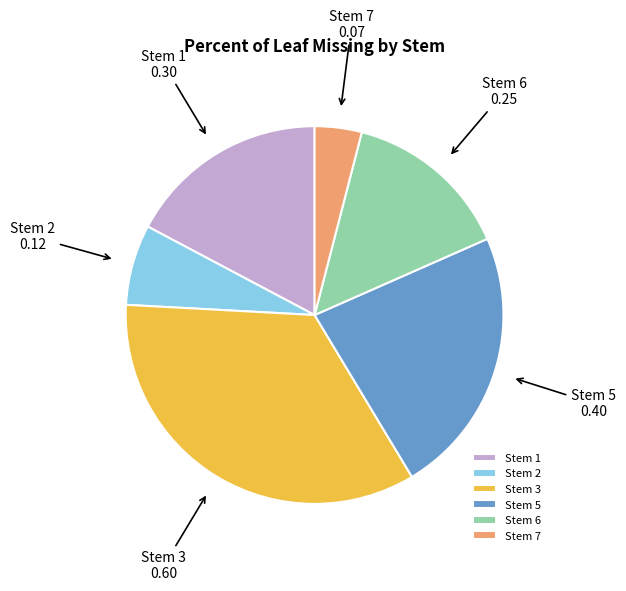

Between Stem 6 and Stem 7, which is larger?

Stem 6